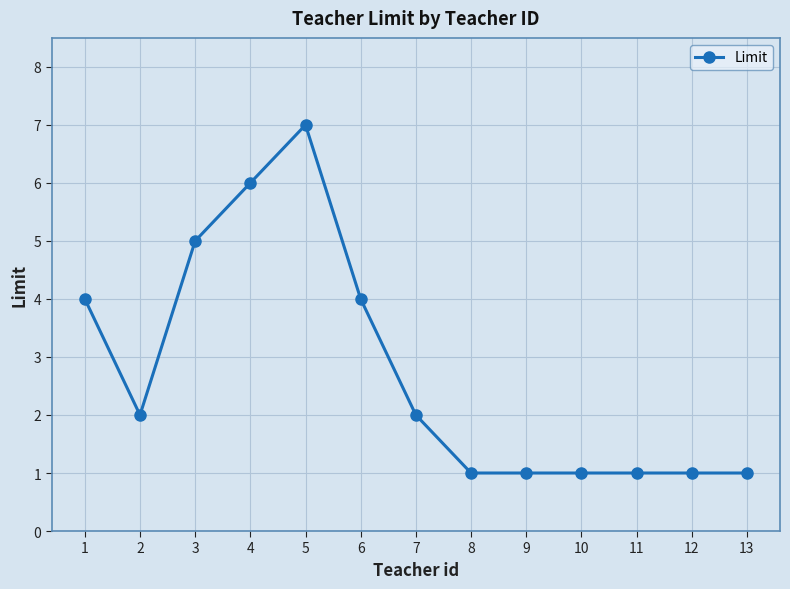

Approximately how many times larger is the value at 2 compared to 11?

2.0